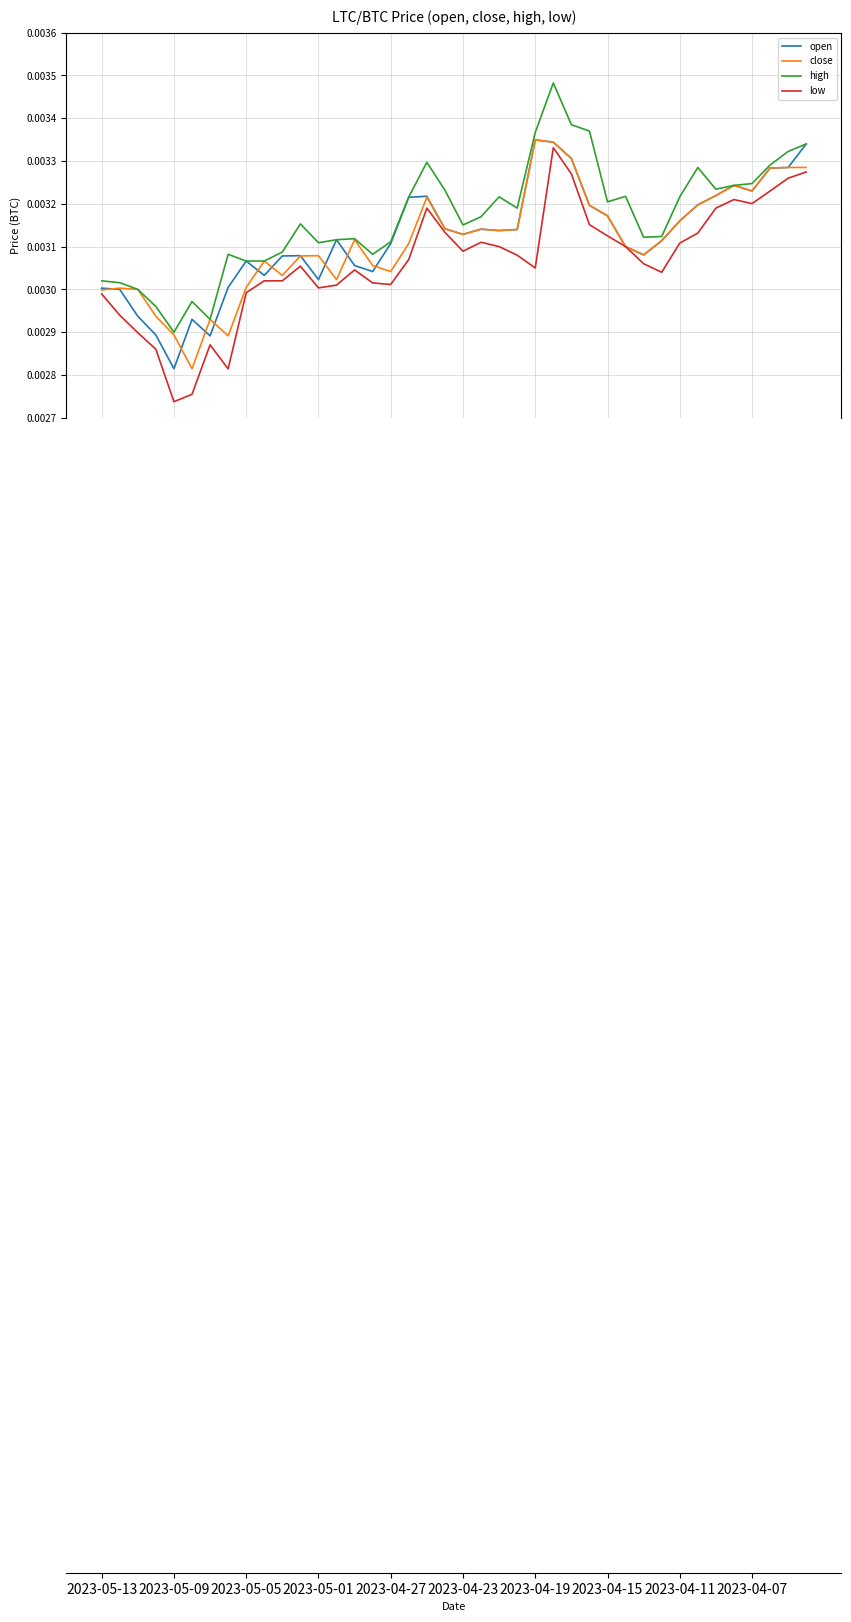

Which series has the widest spread of values?

low